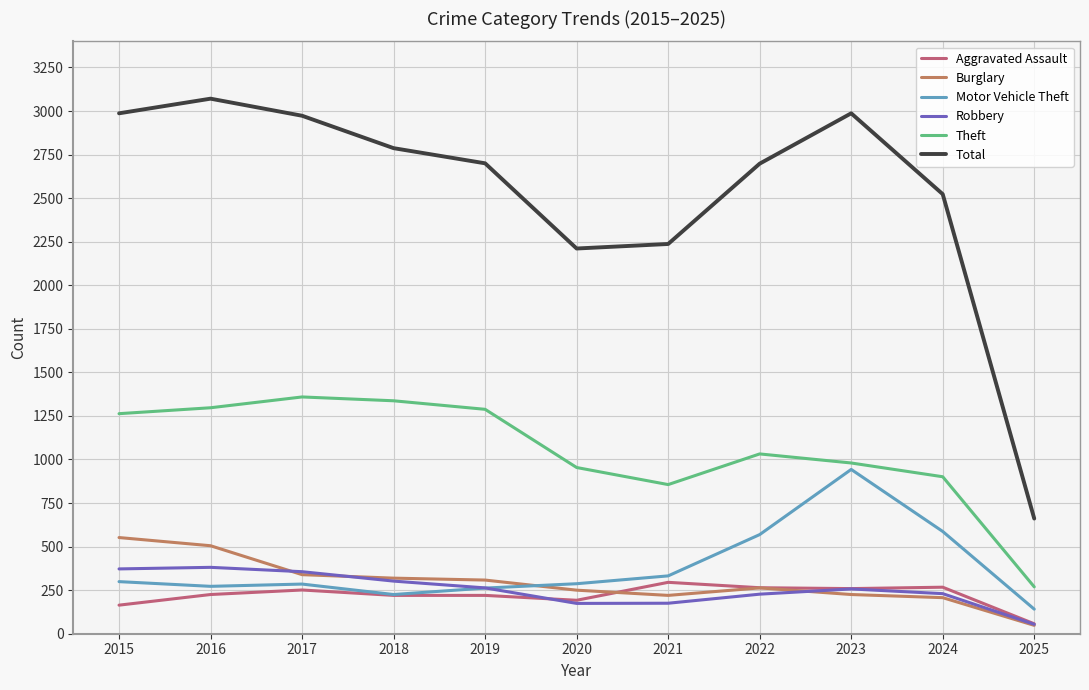

True or false: Robbery has a value of 230 at 2024.

True